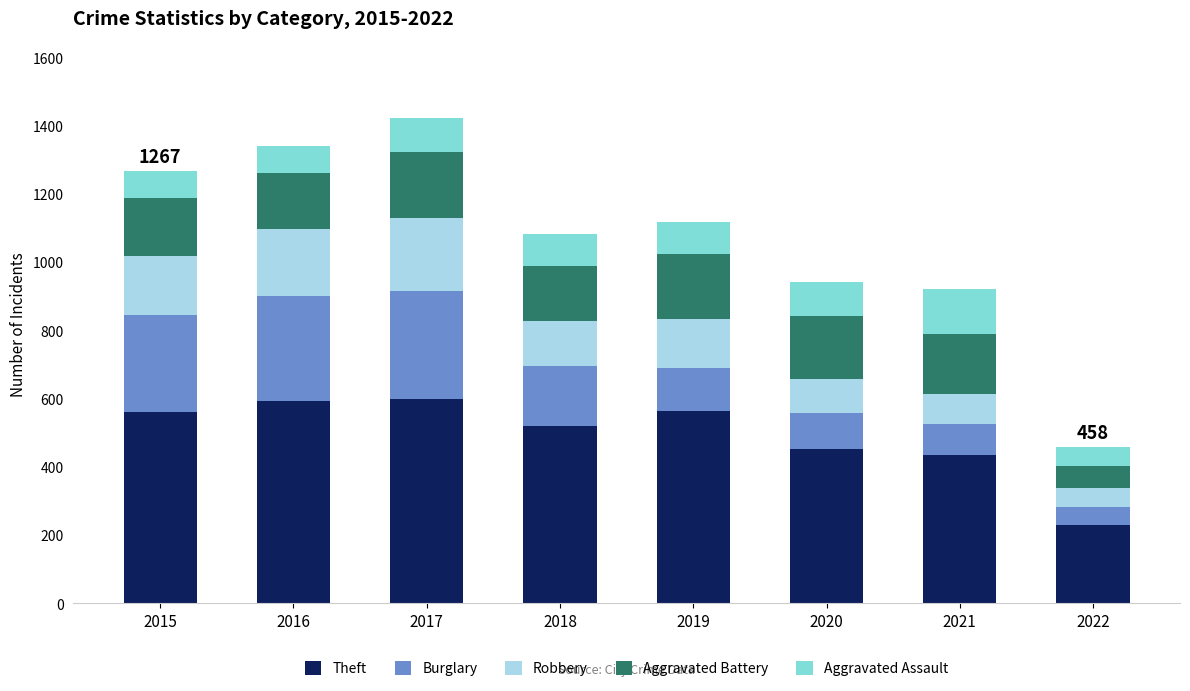

At which label does Theft reach its minimum?

2022